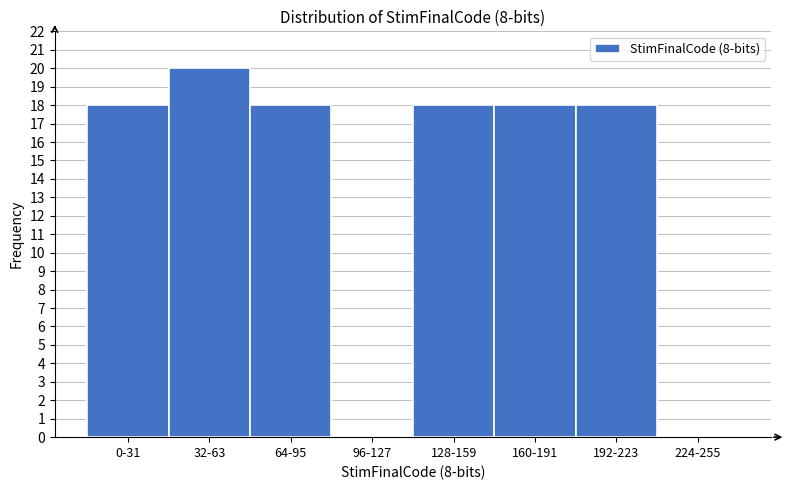

Reading left to right, transcribe all the data shown in this chart.

0-31=18	32-63=20	64-95=18	96-127=0	128-159=18	160-191=18	192-223=18	224-255=0